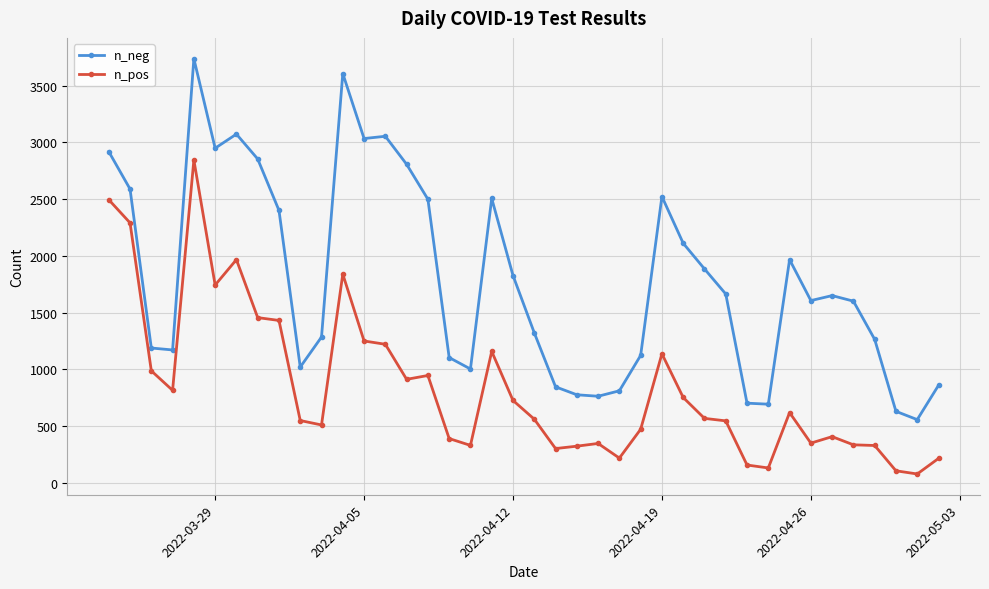

Which series has the largest total across all categories?

n_neg